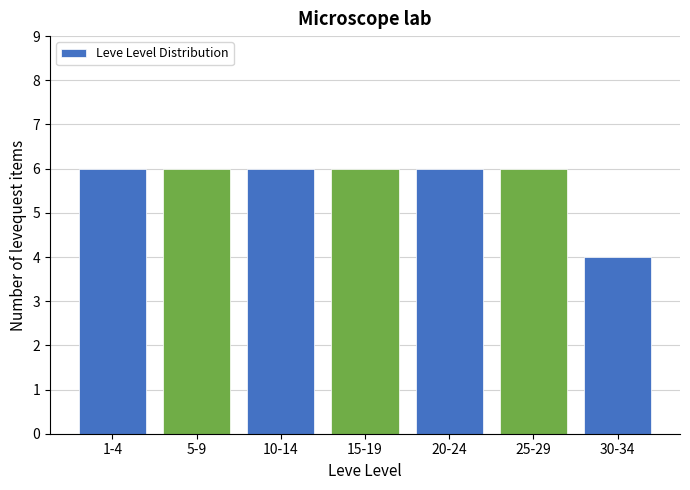

Reading left to right, transcribe all the data shown in this chart.

6	6	6	6	6	6	4